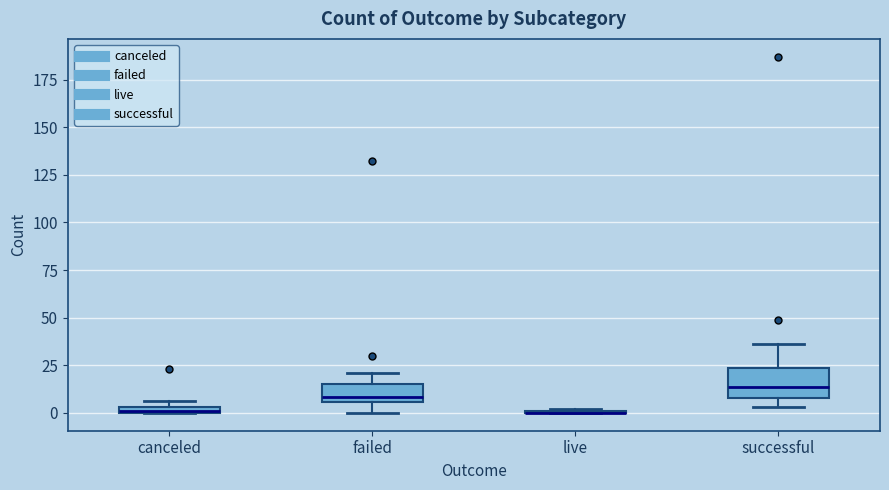

Where is the lower edge of the box for successful on the y-axis? The values are not printed on the chart, so give them approximately, as read against the axis.

10